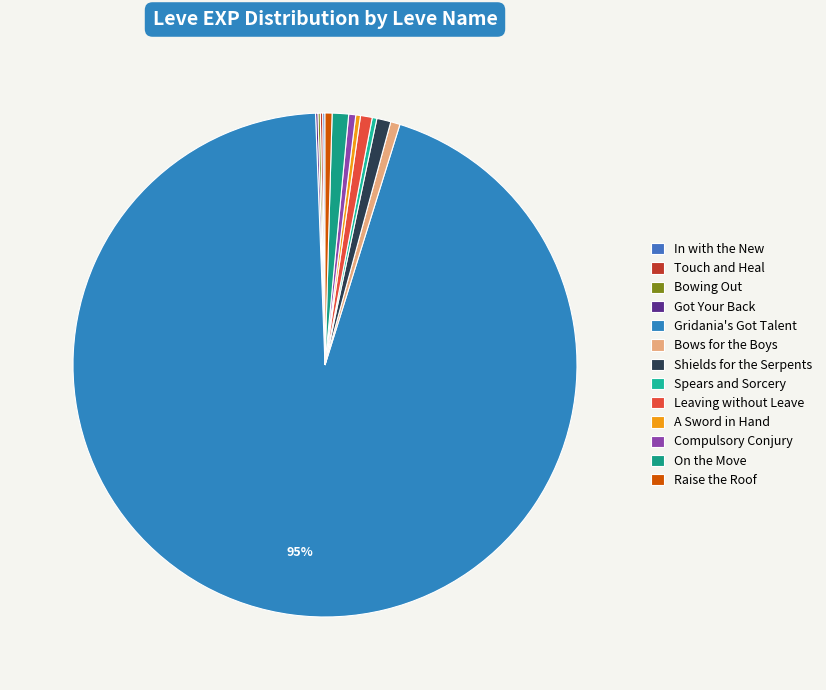

Approximately how many times larger is the value at Leaving without Leave compared to Raise the Roof?

1.7